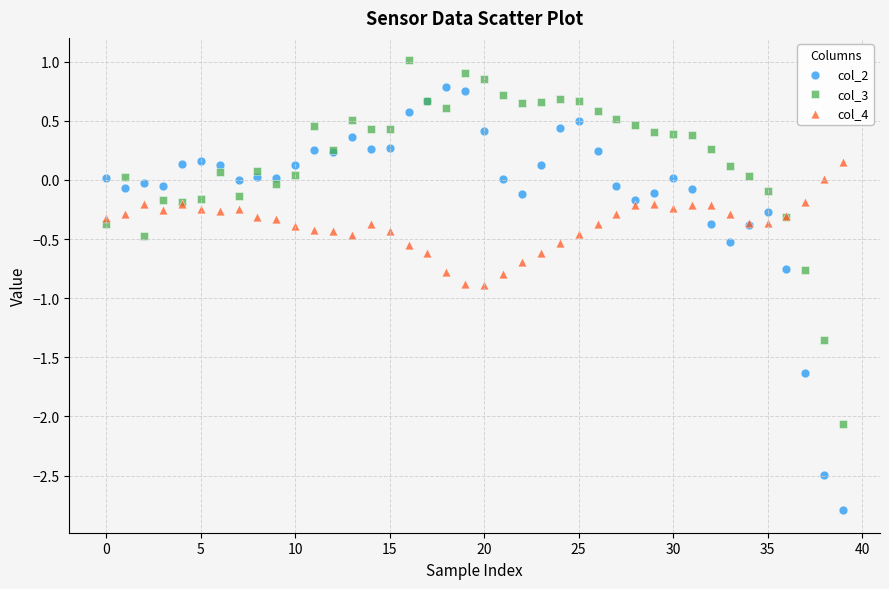

What are all the series names shown in the legend?

col_2, col_3, col_4